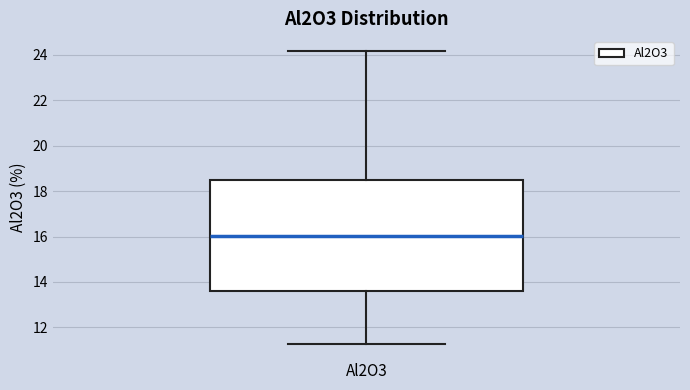

Transcribe this box plot: give where the median line is, the range the box spans, and where the two whiskers end, as read against the y-axis. The values are not printed on the chart, so give them approximately, as read against the axis.

median 16.0, box 13.6 to 18.4, whiskers 11.2 to 24.2